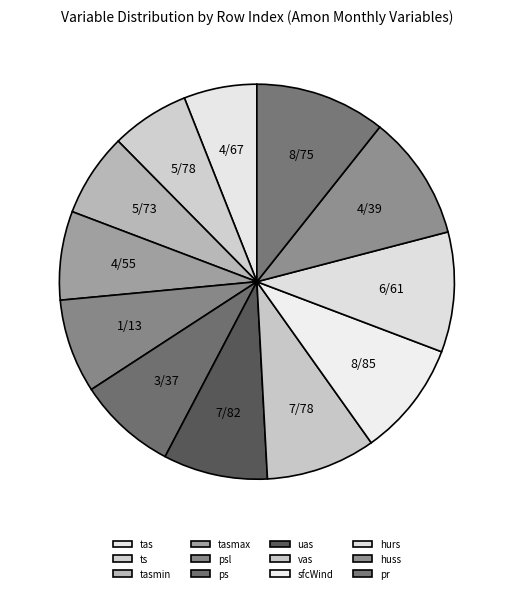

How many slices are in this pie chart?

12